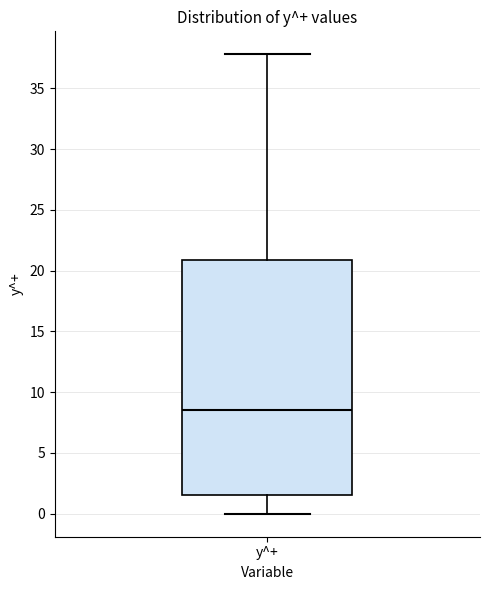

Where does the upper whisker of the box for y^+ end on the y-axis? The values are not printed on the chart, so give them approximately, as read against the axis.

38.0